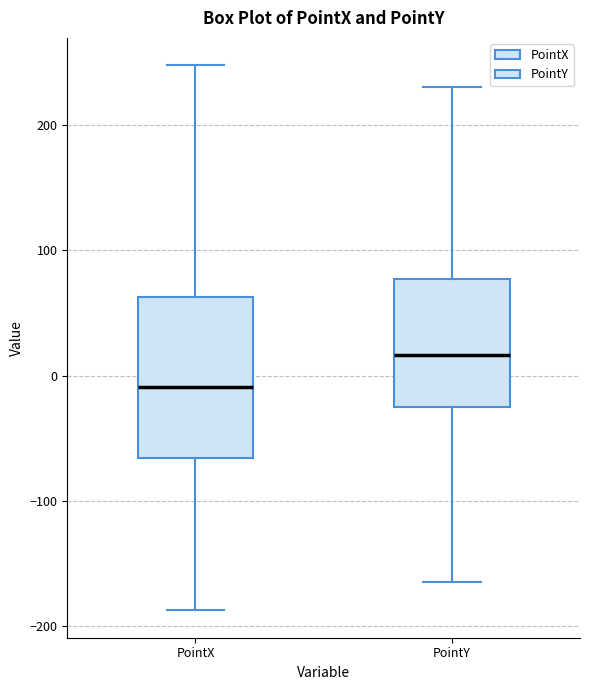

Reading left to right, read every box against the y-axis: the position of its median line, the range the box covers, and the ends of its whiskers. The values are not printed on the chart, so give them approximately, as read against the axis.

PointX: median -10, box -70 to 60, whiskers -190 to 250
PointY: median 20, box -30 to 80, whiskers -170 to 230